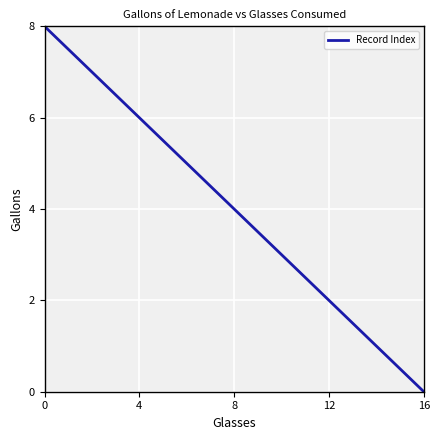

What is the difference between the maximum and minimum values?

8.0